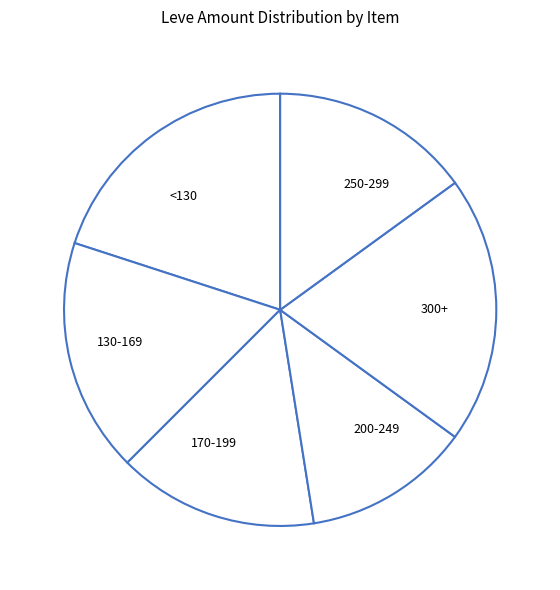

Which slice is the smallest?

200-249